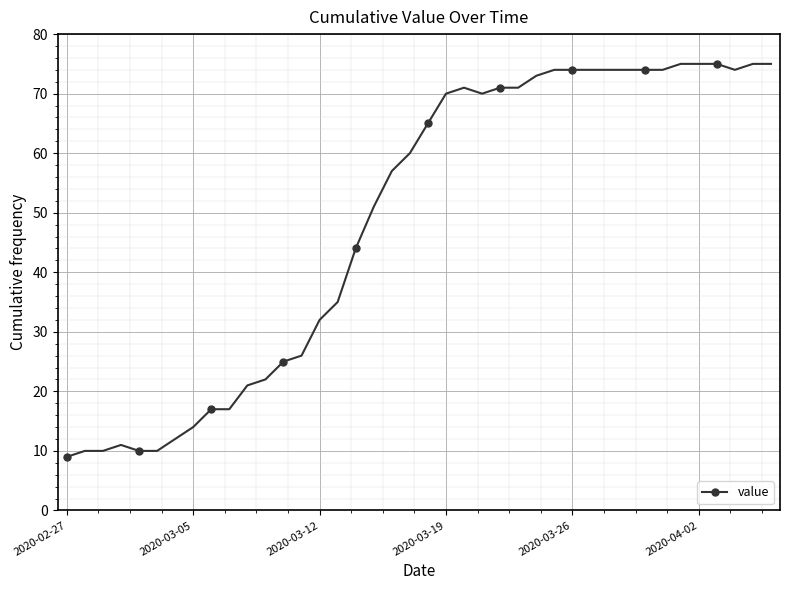

True or false: there are more than 0 points higher than both neighbors.

True